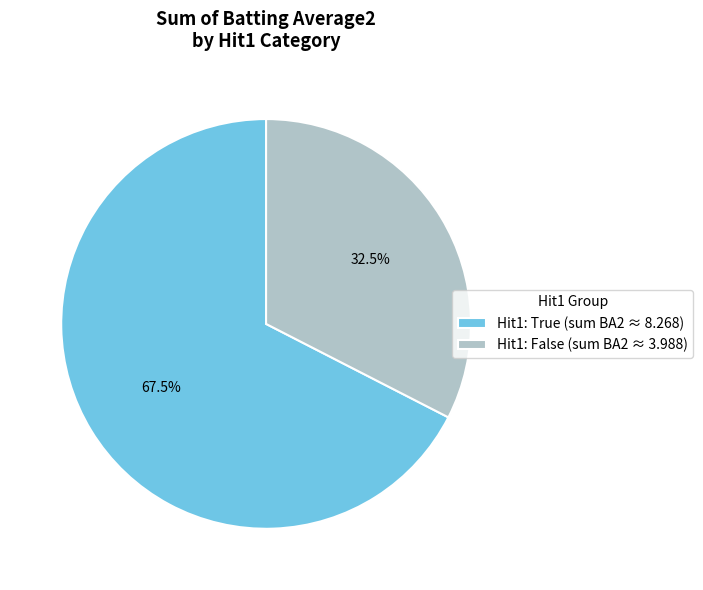

Does any single category account for the majority?

Yes